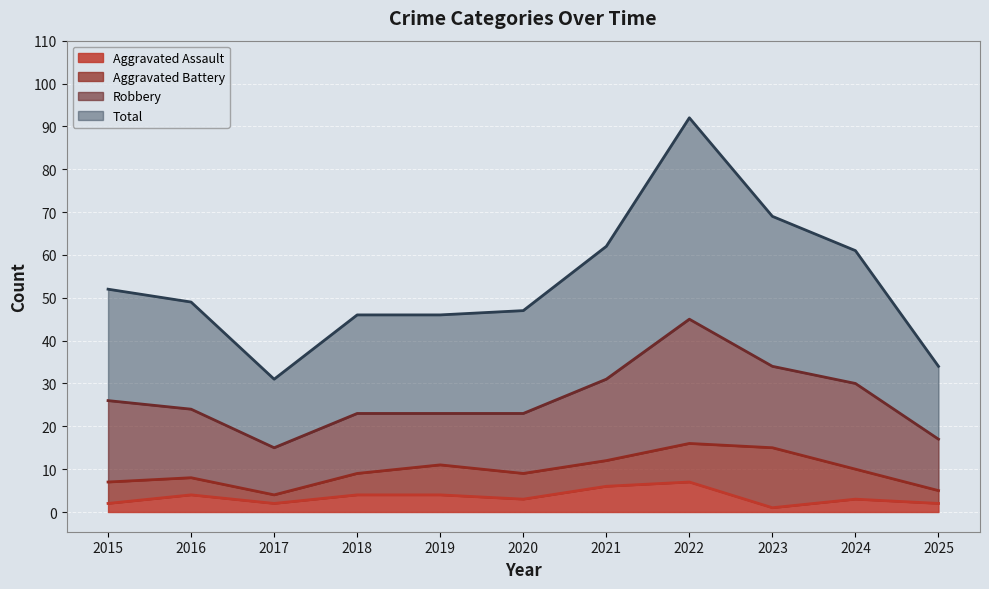

What is the value of the Total point at the 1st from the left?

52